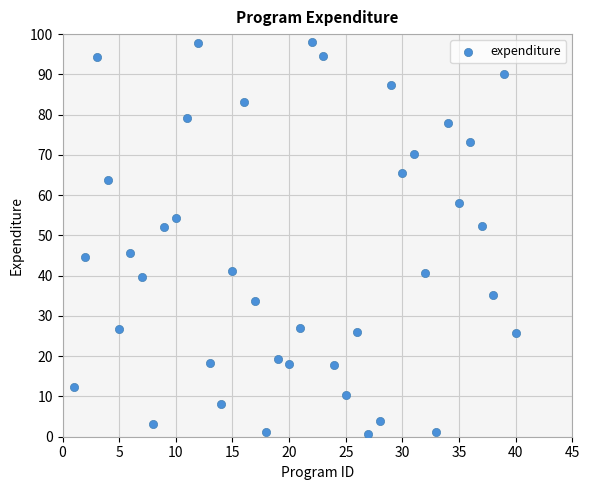

What is the range of X values (max minus min)?

39.0